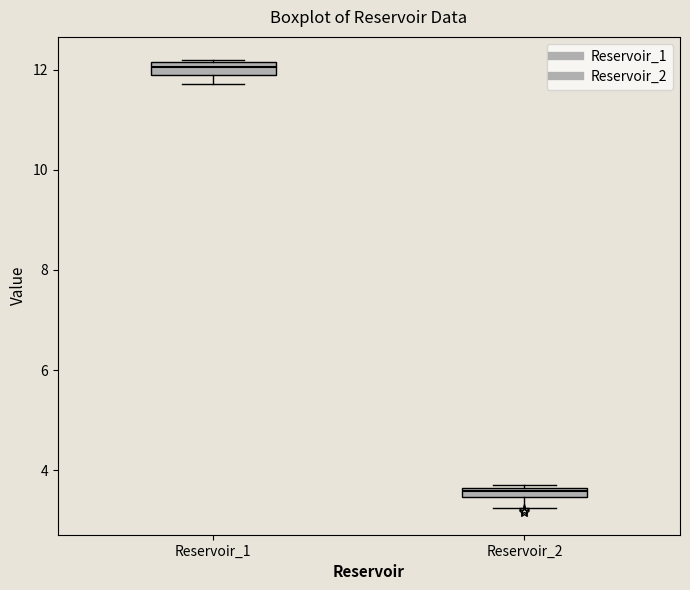

Which box has the lowest median line?

Reservoir_2